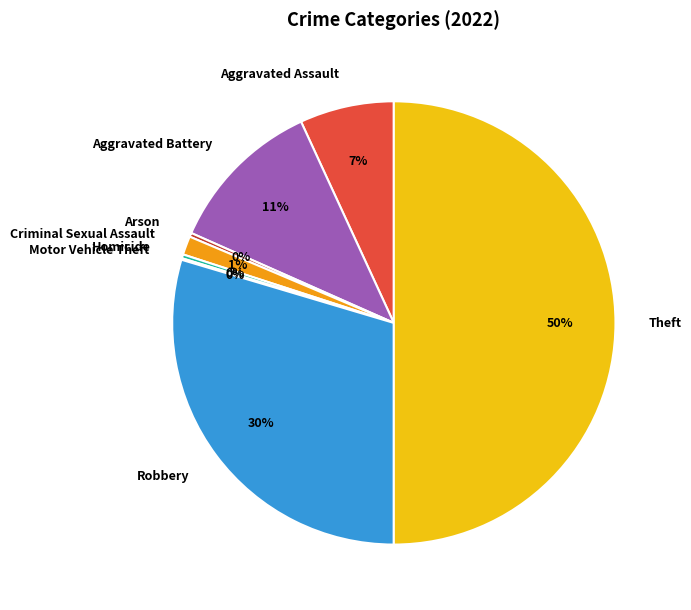

What percentage is the Aggravated Assault slice, to the nearest percent?

7%